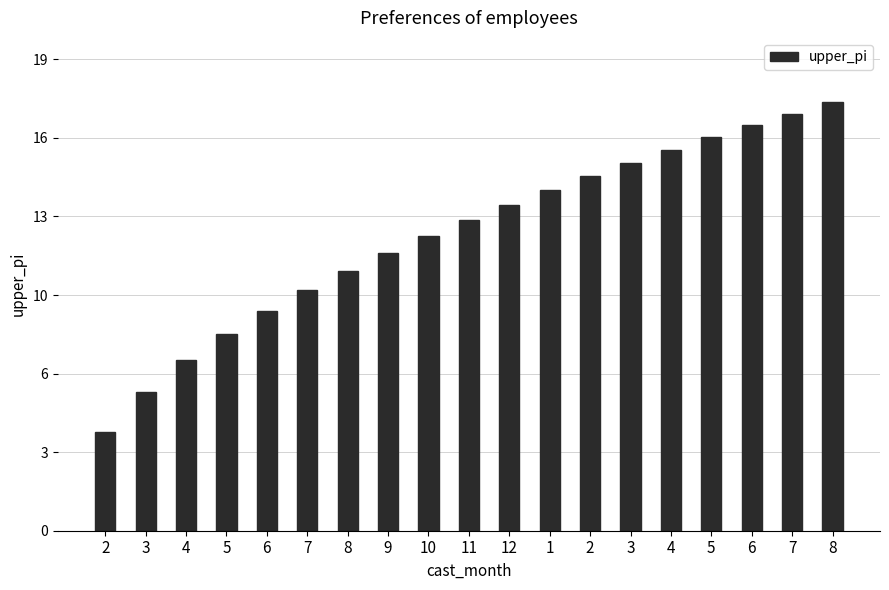

What is the difference between the maximum and minimum values?

13.5